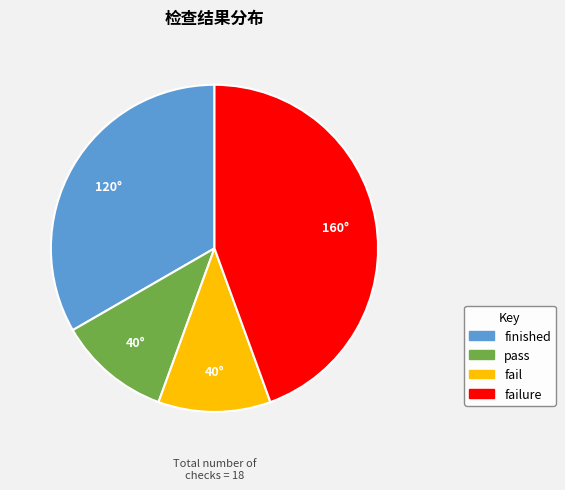

Is there a majority slice in this chart?

No